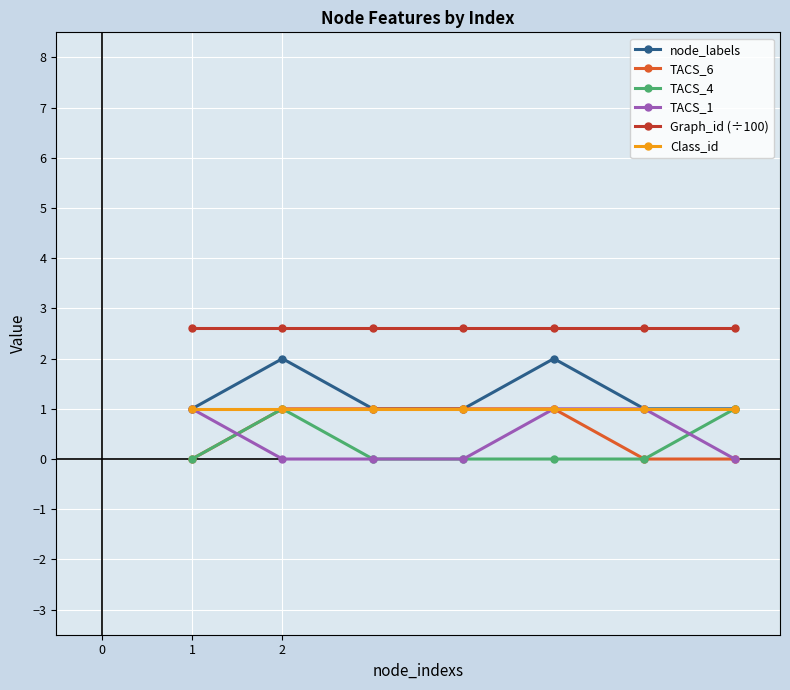

True or false: TACS_4 and Graph_id (÷100) intersect in this chart.

False